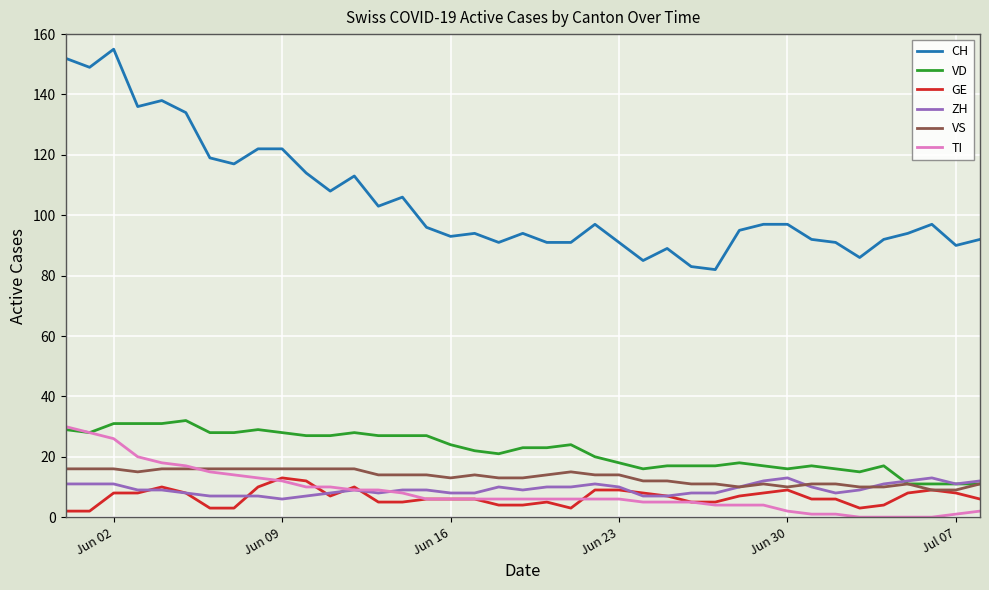

Which series has the largest range (max minus min)?

CH